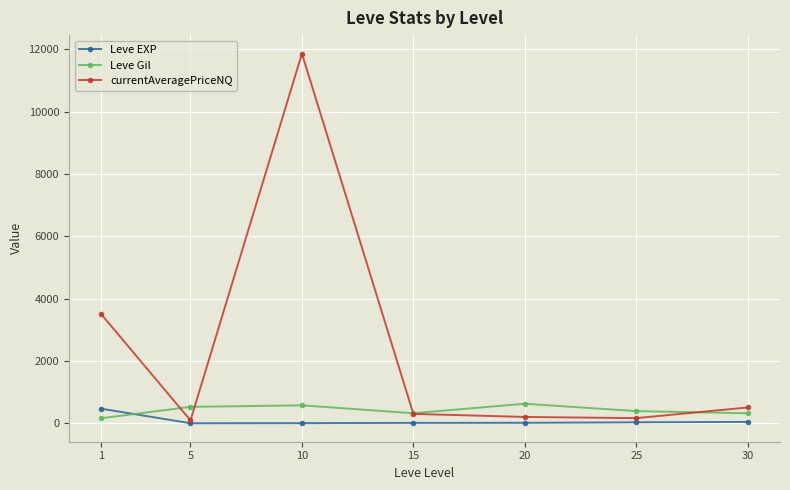

Between which two adjacent categories do Leve EXP and Leve Gil first intersect?

1 and 5